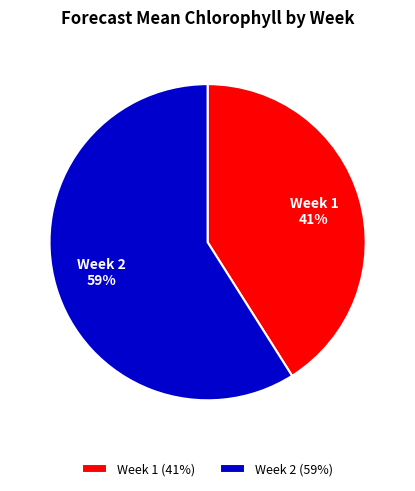

Is the sum of Week 1 and Week 2 greater than half?

Yes